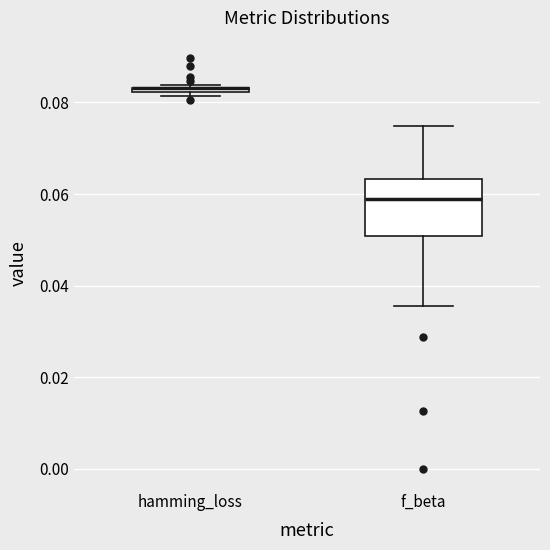

Which box is the tallest, from its lower edge to its upper edge?

f_beta